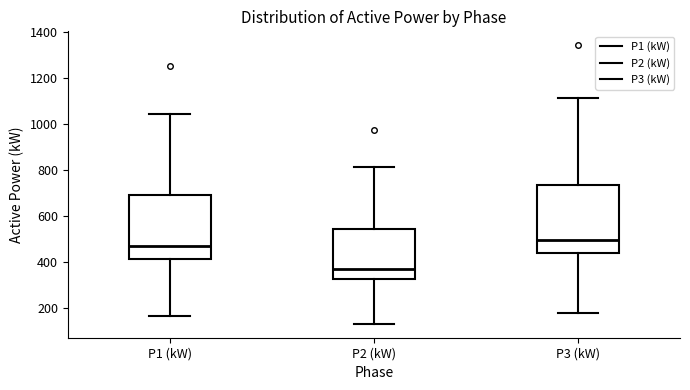

Which box's median line is the highest?

P3 (kW)